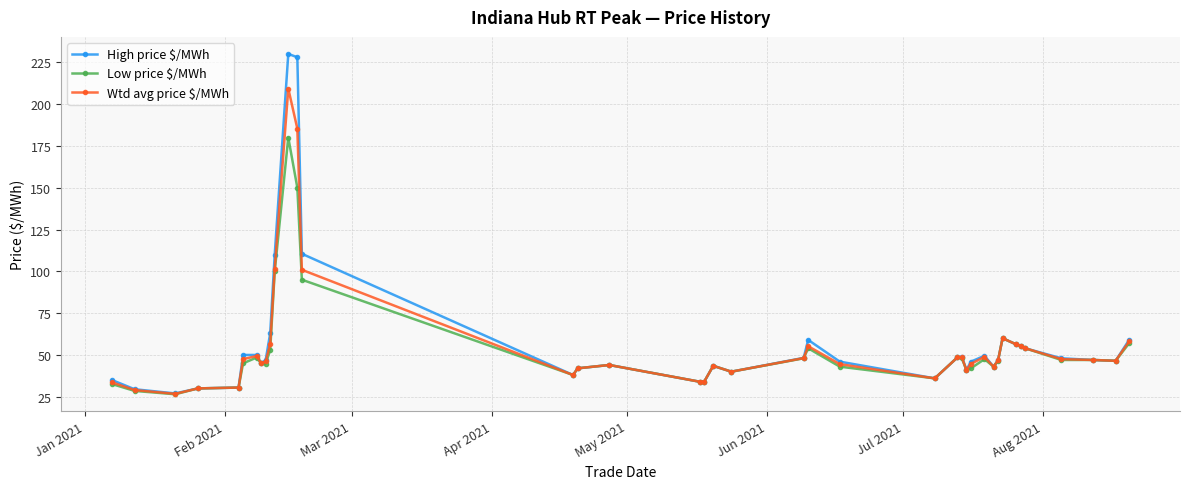

What are all the series names shown in the legend?

High price $/MWh, Low price $/MWh, Wtd avg price $/MWh